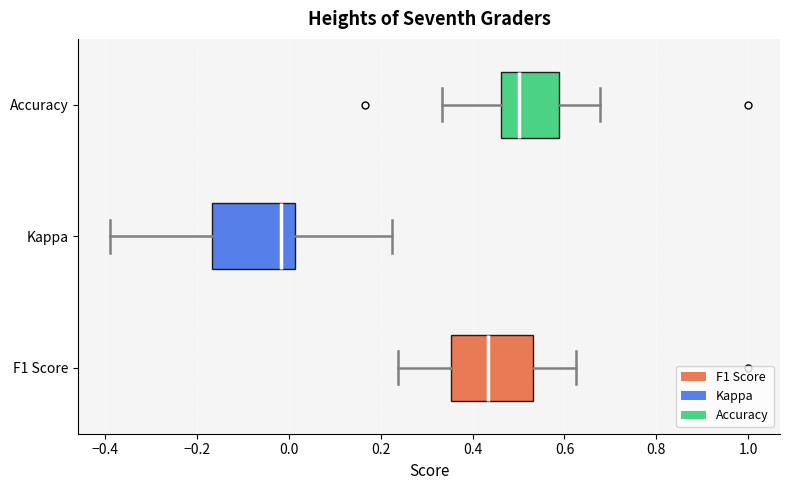

Where is the left edge of the box for Kappa on the x-axis? The values are not printed on the chart, so give them approximately, as read against the axis.

-0.16